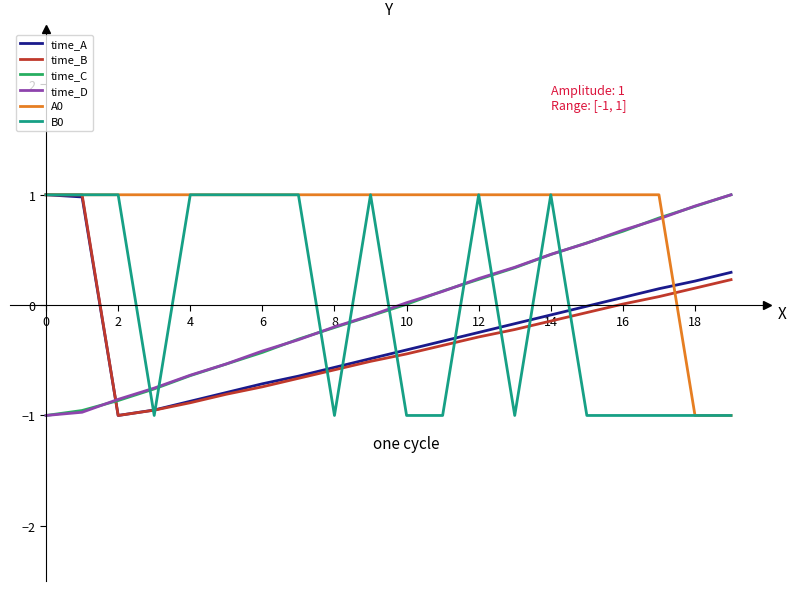

What is the minimum value for time_C?

-1.0